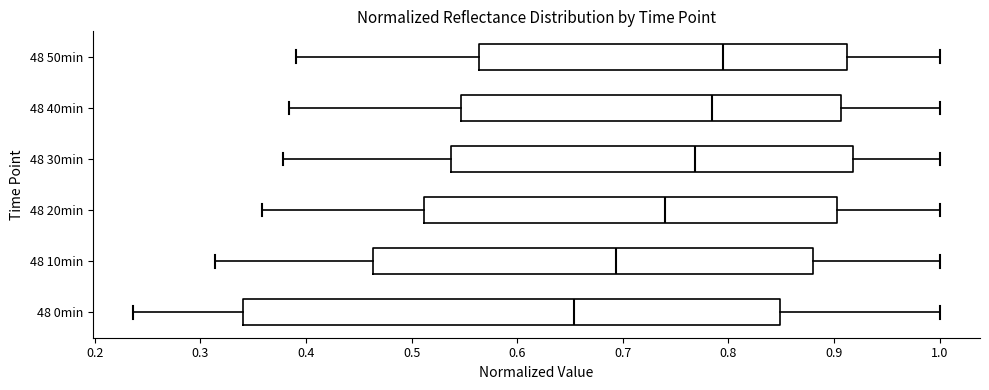

Reading bottom to top, transcribe this box plot: for each box, give where its median line is, the range the box spans, and where its two whiskers end, as read against the x-axis. The values are not printed on the chart, so give them approximately, as read against the axis.

48 0min: median 0.65, box 0.34 to 0.85, whiskers 0.24 to 1.00
48 10min: median 0.69, box 0.46 to 0.88, whiskers 0.31 to 1.00
48 20min: median 0.74, box 0.51 to 0.90, whiskers 0.36 to 1.00
48 30min: median 0.77, box 0.54 to 0.92, whiskers 0.38 to 1.00
48 40min: median 0.78, box 0.55 to 0.91, whiskers 0.38 to 1.00
48 50min: median 0.80, box 0.56 to 0.91, whiskers 0.39 to 1.00